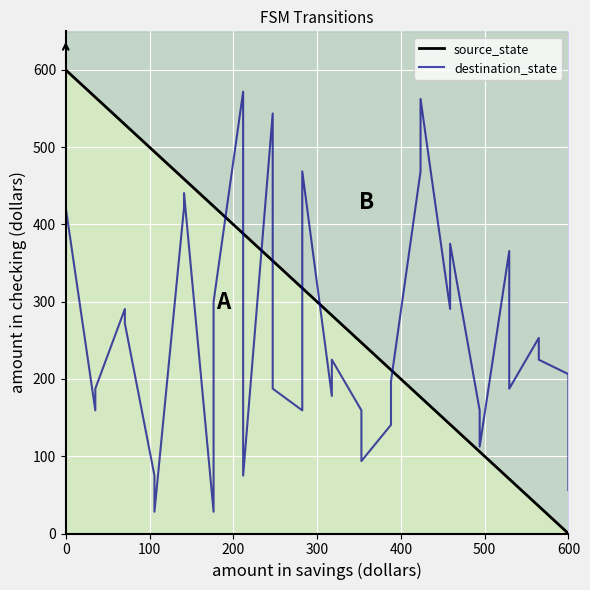

What is the difference between the second highest and minimum values?

534.4